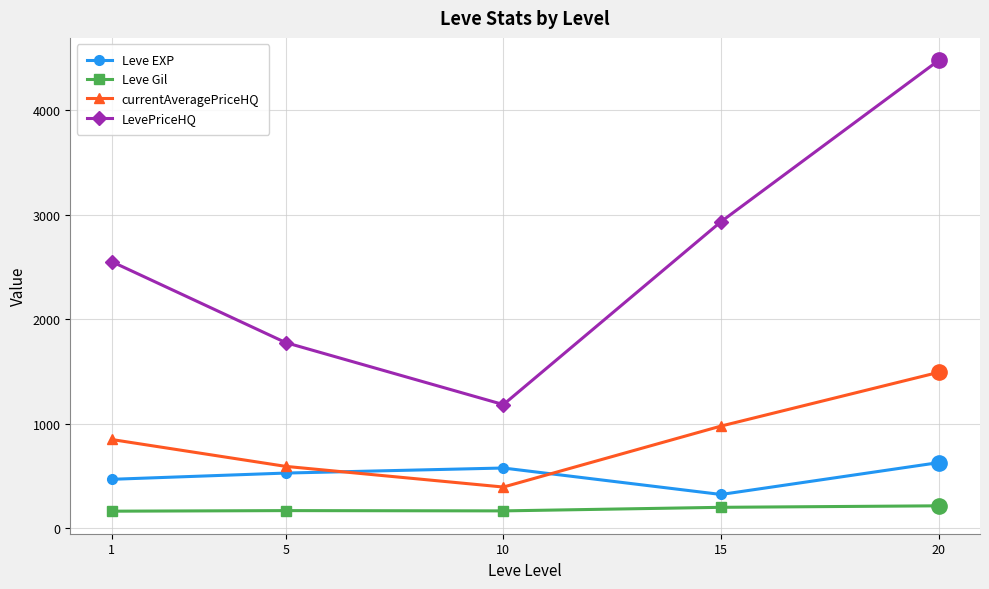

What is the total value across all series at 1?

4033.4